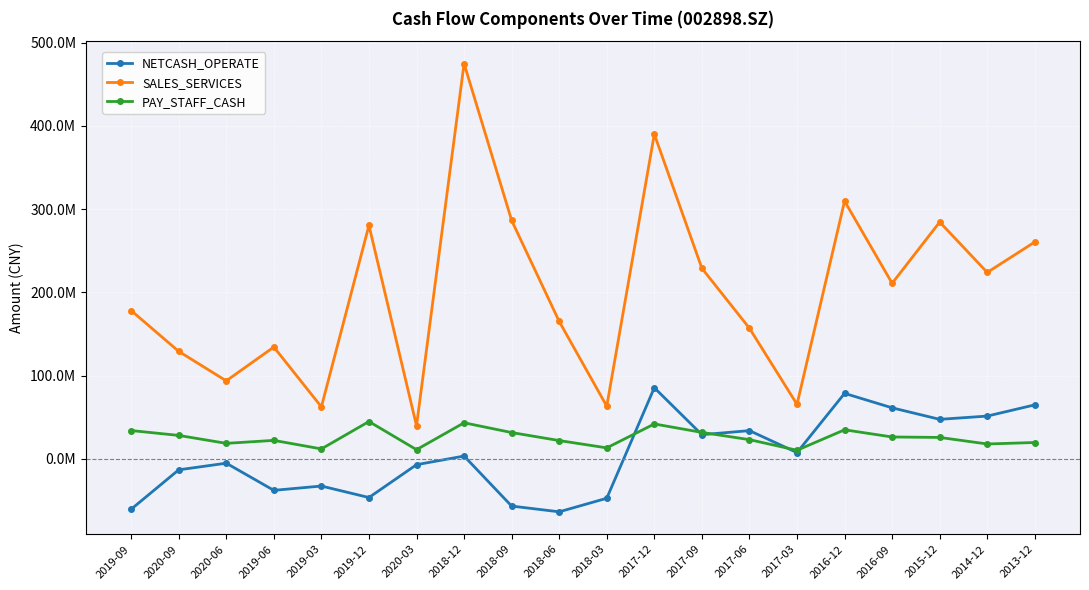

Which series has the largest total across all categories?

SALES_SERVICES